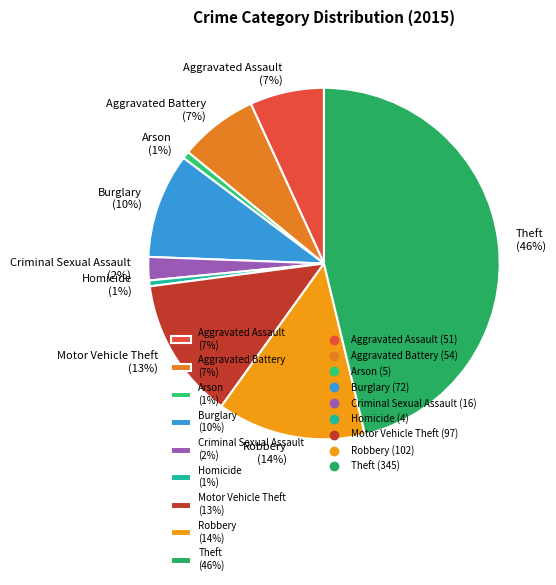

Which has a higher value, Criminal Sexual Assault (2%) or Aggravated Battery (7%)?

Aggravated Battery (7%)